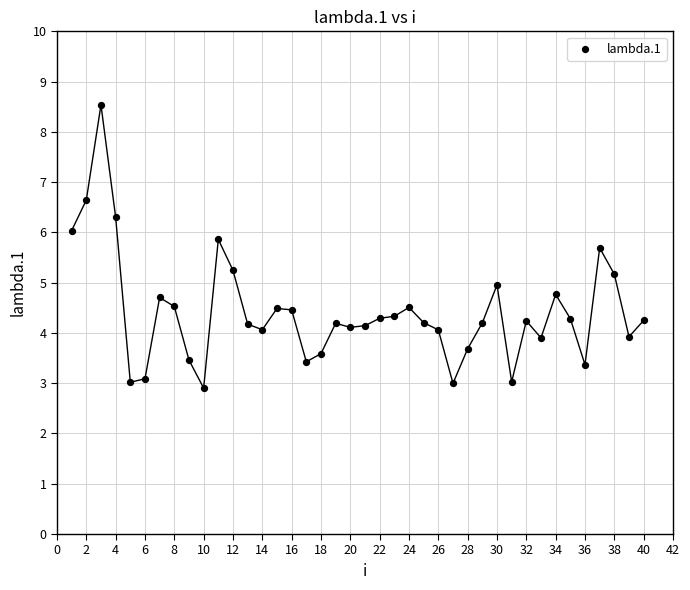

What is the range of X values (max minus min)?

39.0